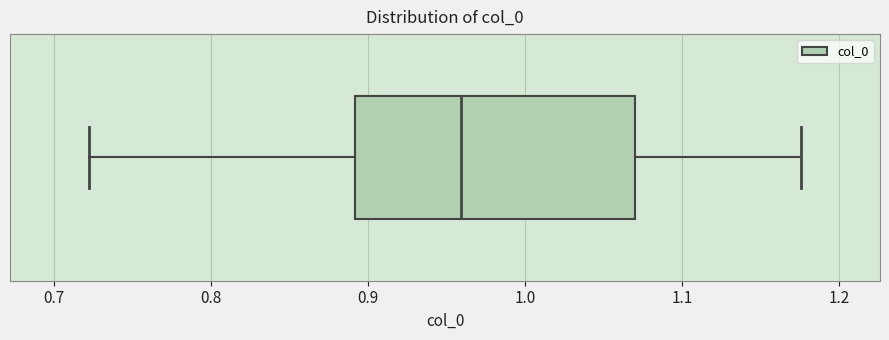

Read this box plot against the x-axis: the position of the median line, the range covered by the box, and the ends of both whiskers. The values are not printed on the chart, so give them approximately, as read against the axis.

median 0.96, box 0.89 to 1.07, whiskers 0.72 to 1.18